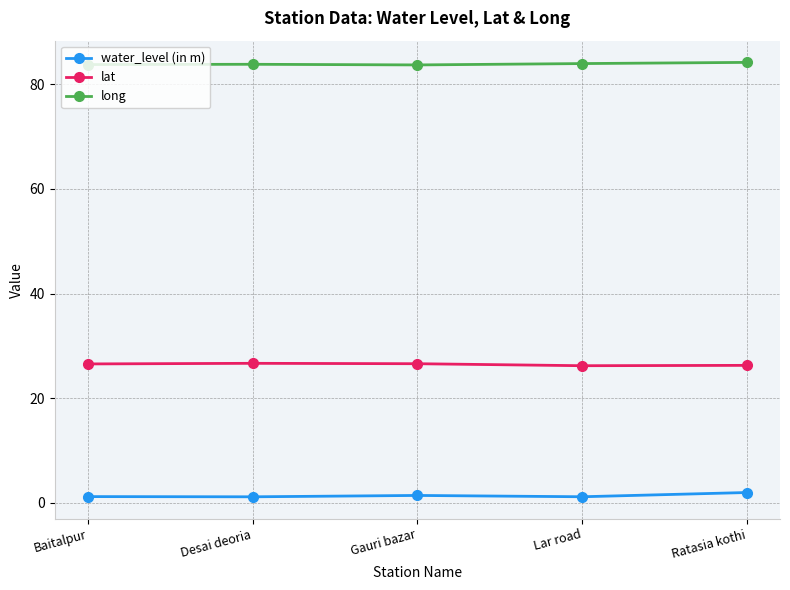

True or false: water_level (in m) and lat intersect in this chart.

False